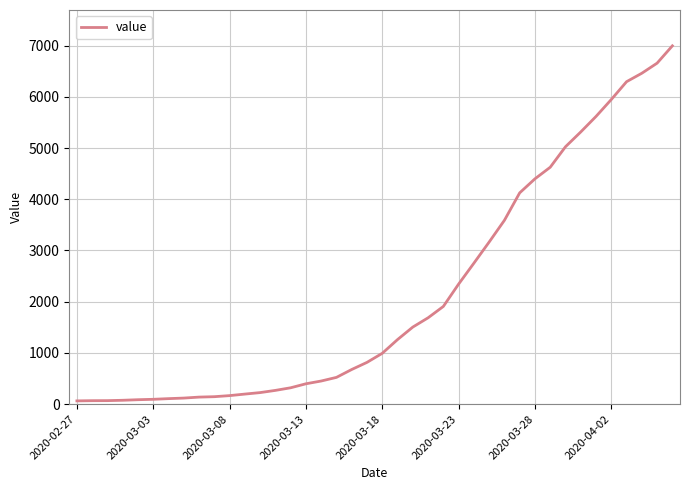

What is the difference between the maximum and minimum values?

6931